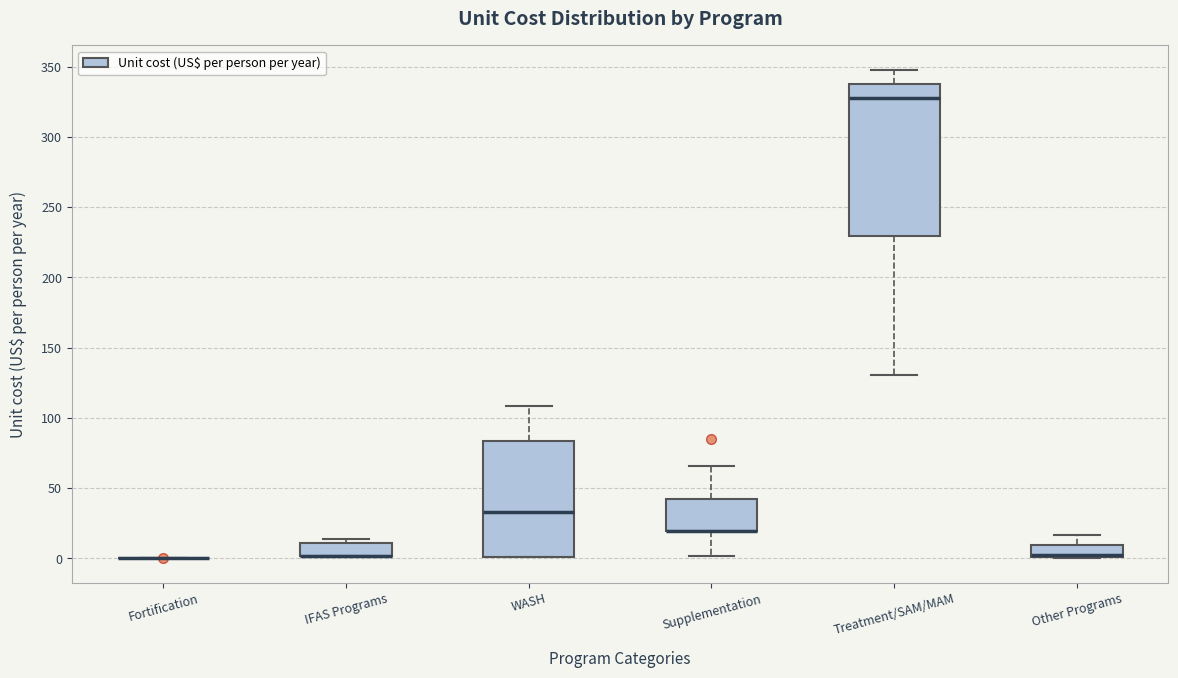

Reading left to right, transcribe this box plot: for each box, give where its median line is, the range the box spans, and where its two whiskers end, as read against the y-axis. The values are not printed on the chart, so give them approximately, as read against the axis.

Fortification: box collapsed to a line at 0, whiskers 0 to 0
IFAS Programs: median 0 (drawn on the box's lower edge), box 0 to 10, whiskers 0 to 15
WASH: median 35, box 0 to 85, whiskers 0 to 110
Supplementation: median 20 (drawn on the box's lower edge), box 20 to 40, whiskers 0 to 65
Treatment/SAM/MAM: median 330, box 230 to 340, whiskers 130 to 350
Other Programs: median 0 (drawn on the box's lower edge), box 0 to 10, whiskers 0 to 15